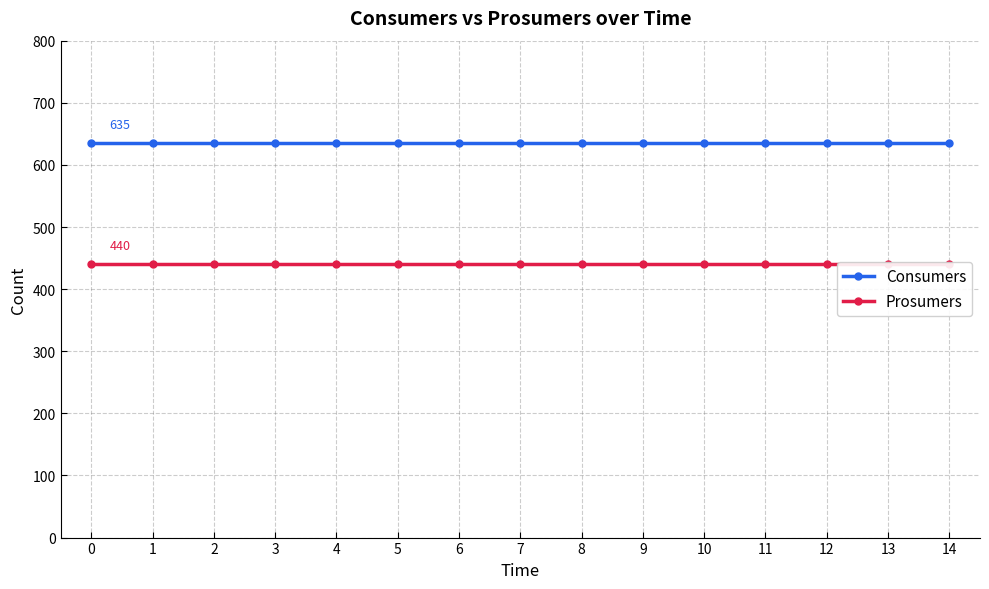

What is the lowest value of the Prosumers series?

440